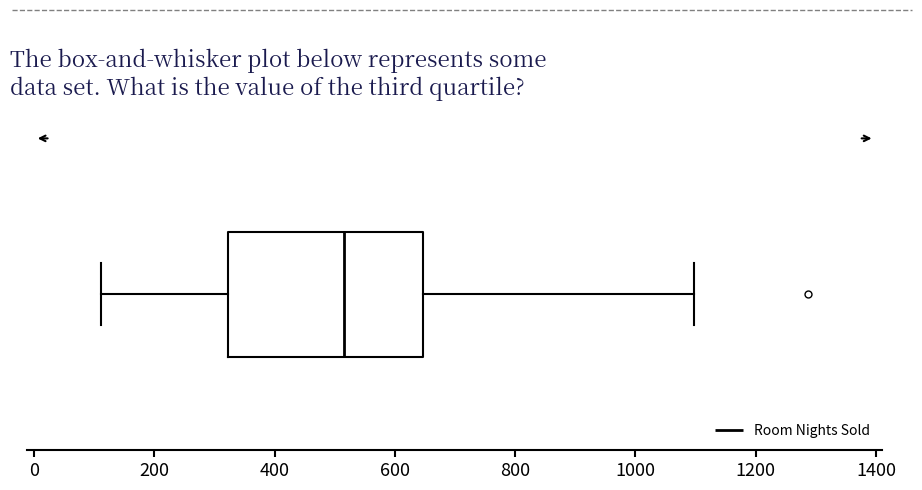

Where does the left whisker of the box end on the x-axis? The values are not printed on the chart, so give them approximately, as read against the axis.

120